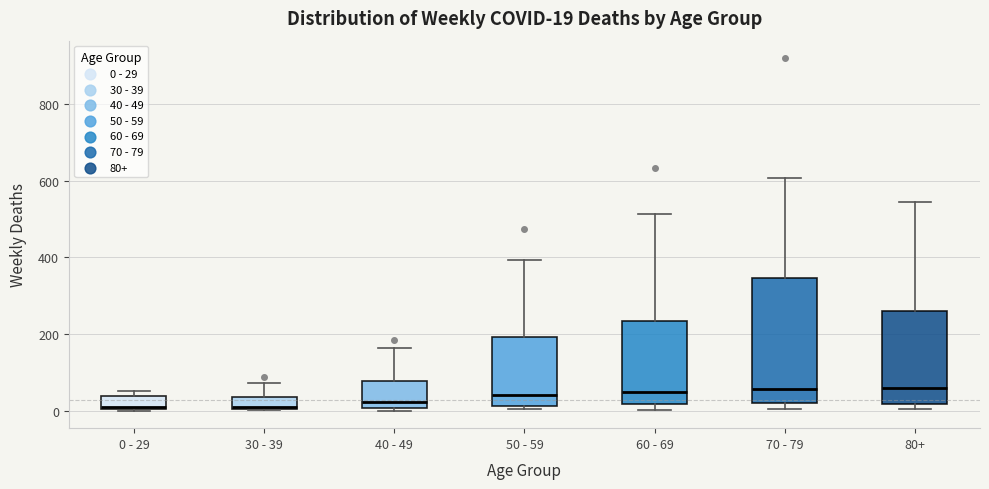

Which box is the tallest, from its lower edge to its upper edge?

70 - 79